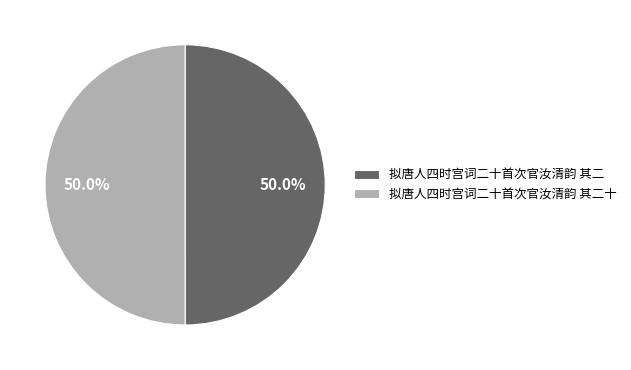

Approximately how many times larger is the value at 拟唐人四时宫词二十首次官汝清韵 其二十 compared to 拟唐人四时宫词二十首次官汝清韵 其二?

1.0